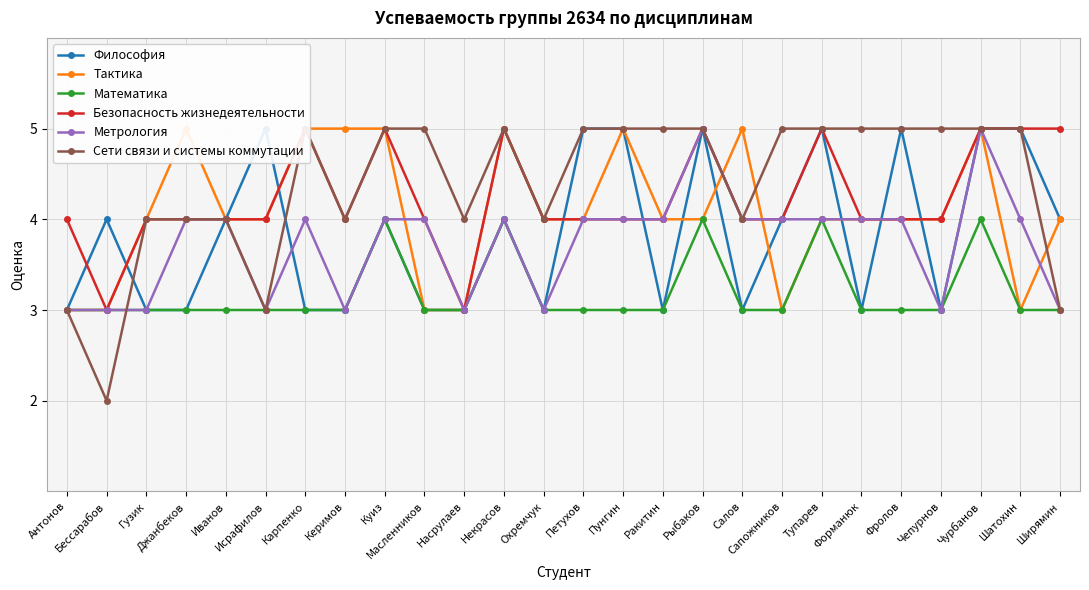

What value does the Математика series have at Фролов?

3